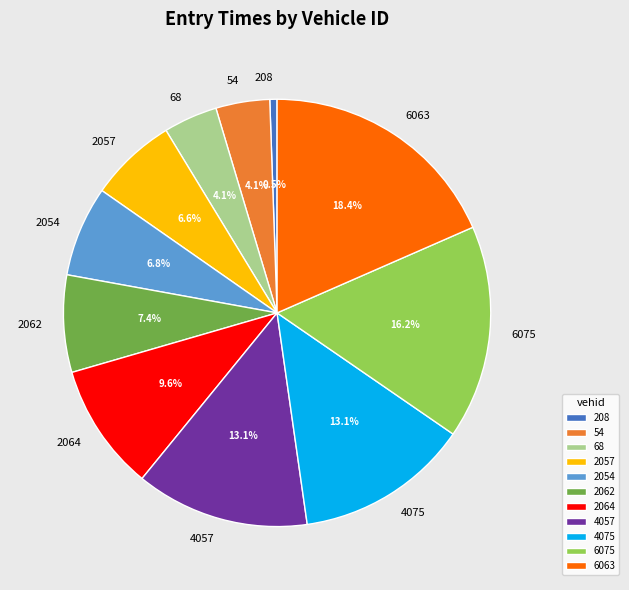

How many segments does this pie chart have?

11